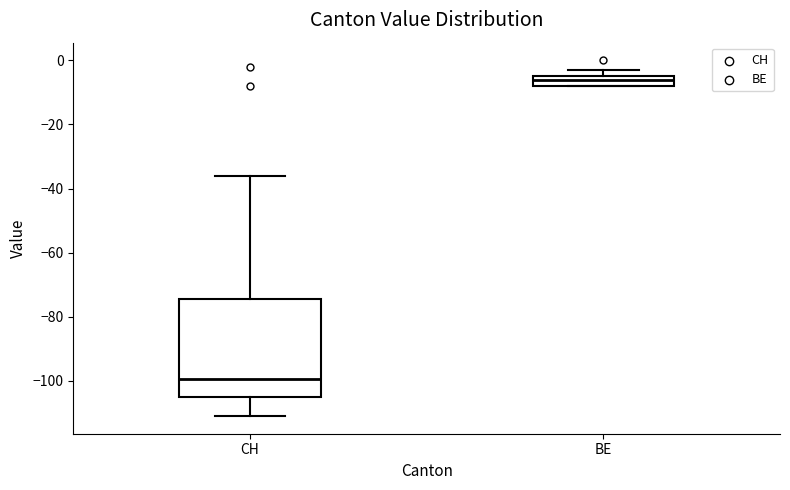

Where is the lower edge of the box for BE on the y-axis? The values are not printed on the chart, so give them approximately, as read against the axis.

-8